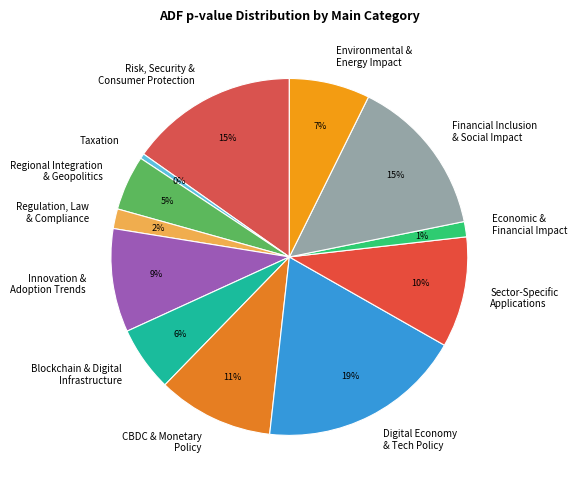

Which has a higher value, Sector-Specific Applications or Environmental & Energy Impact?

Sector-Specific Applications